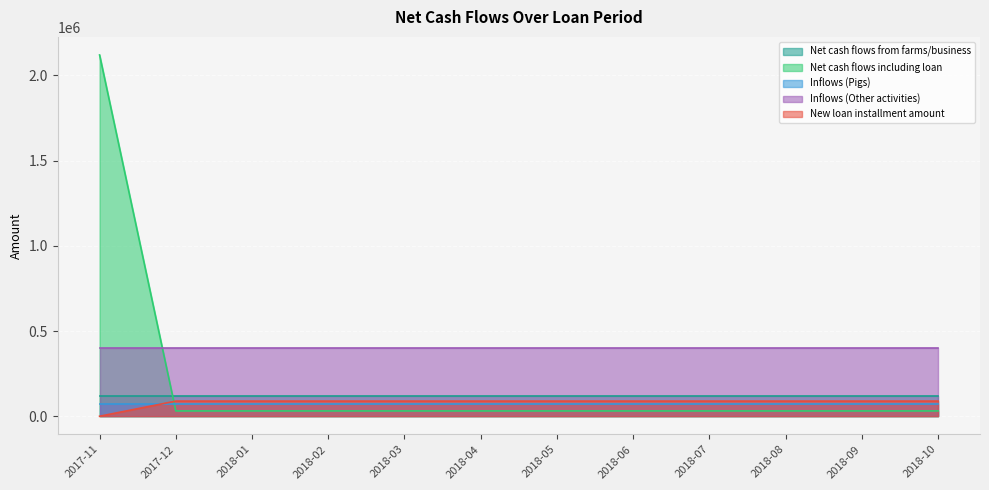

At which label is Inflows (Other activities) closest to 400000?

2017-11